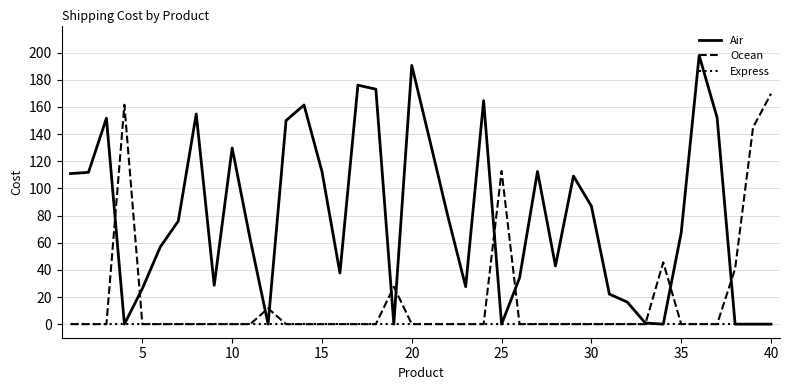

Which series has the largest total across all categories?

Air